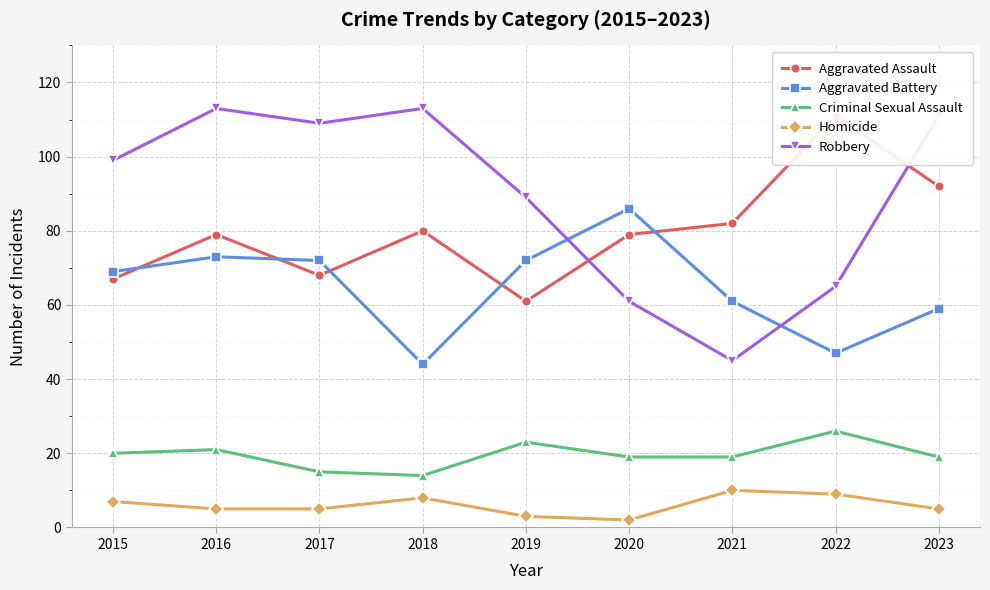

True or false: Aggravated Battery and Criminal Sexual Assault cross at least once.

False